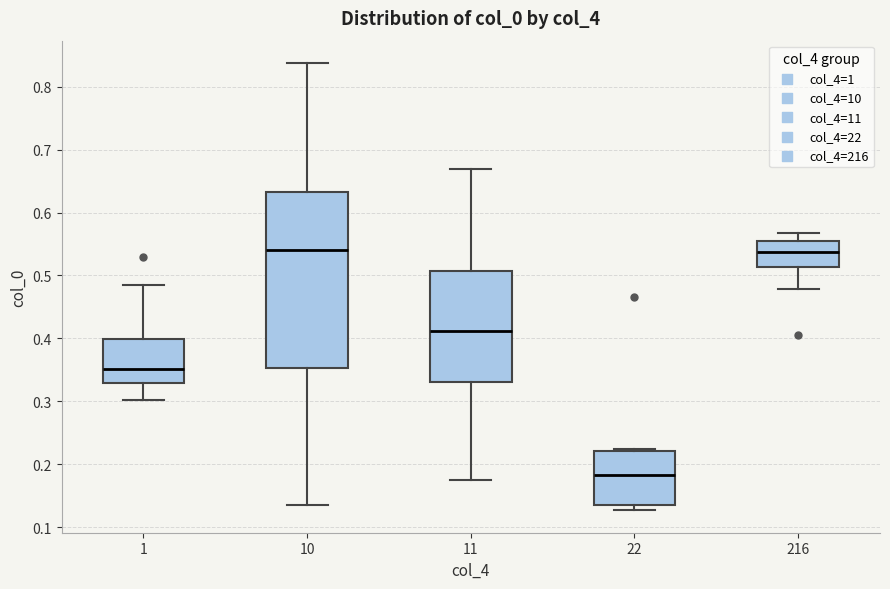

Where is the upper edge of the box at x = 11 on the y-axis? The values are not printed on the chart, so give them approximately, as read against the axis.

0.51